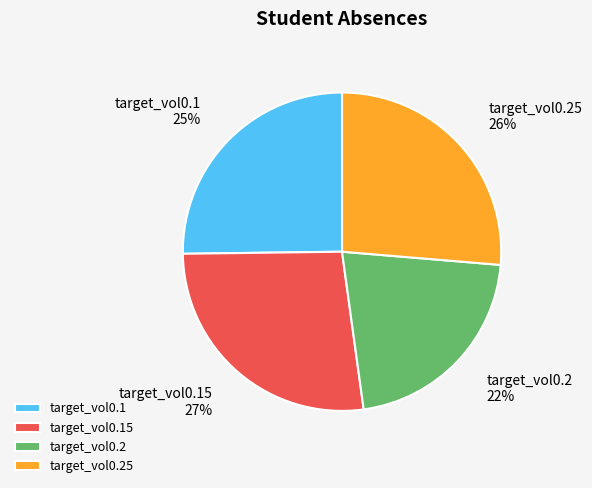

What percentage is the target_vol0.25 slice, to the nearest percent?

26%